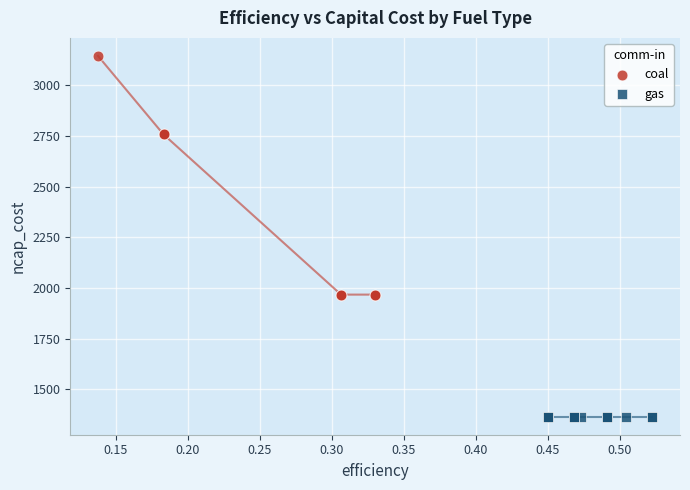

Which series reaches the maximum Y coordinate?

coal